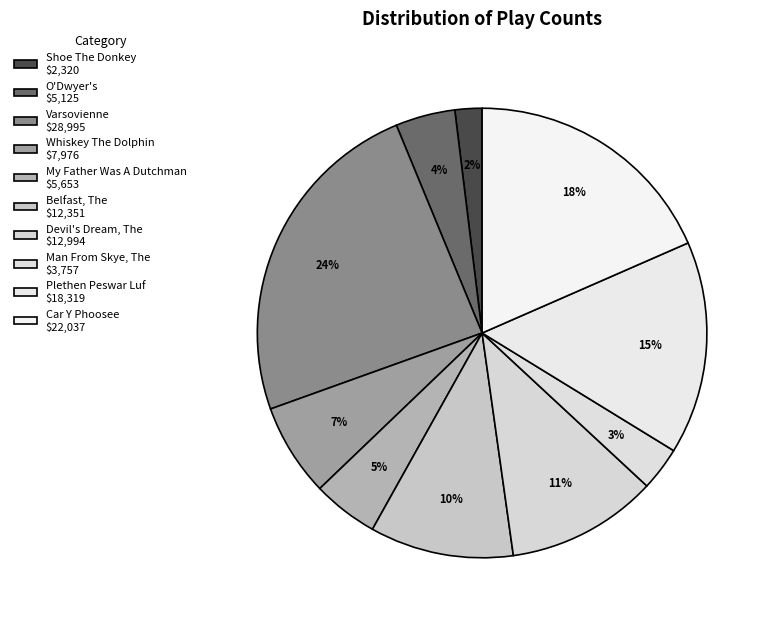

Does Man From Skye, The represent more than half of the total?

No